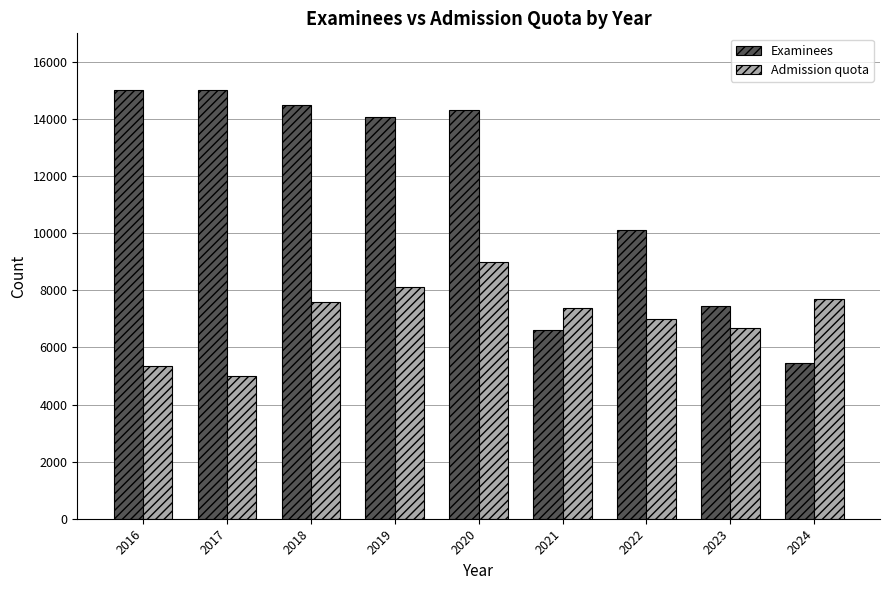

The Admission quota series shows 7575 at 2018. True or false?

True